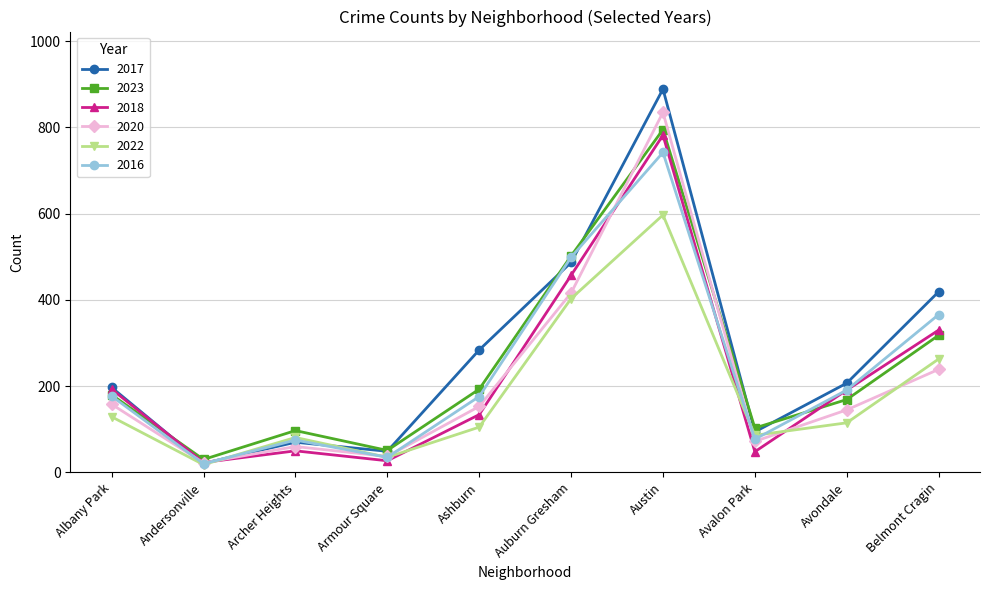

Is this an area chart (filled region under the line)?

No